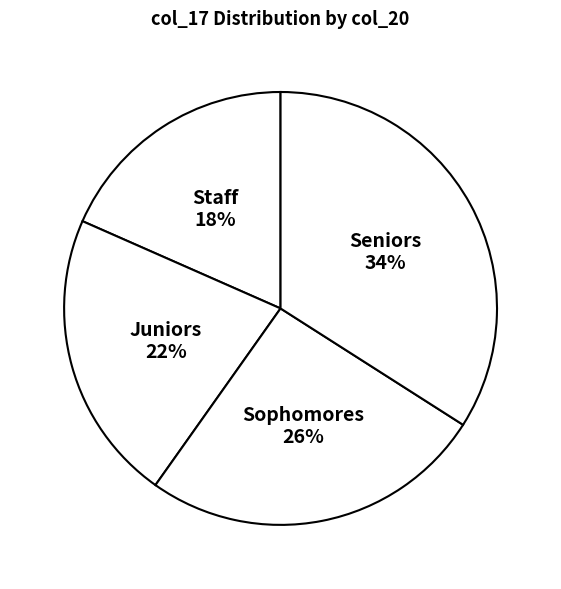

Count the number of slices in the pie.

4